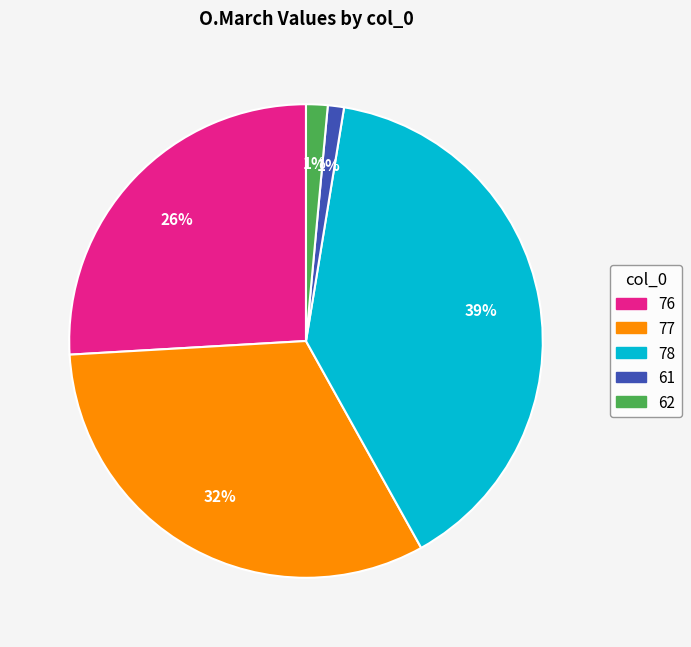

Is it true that 76 is 26% of the pie?

True